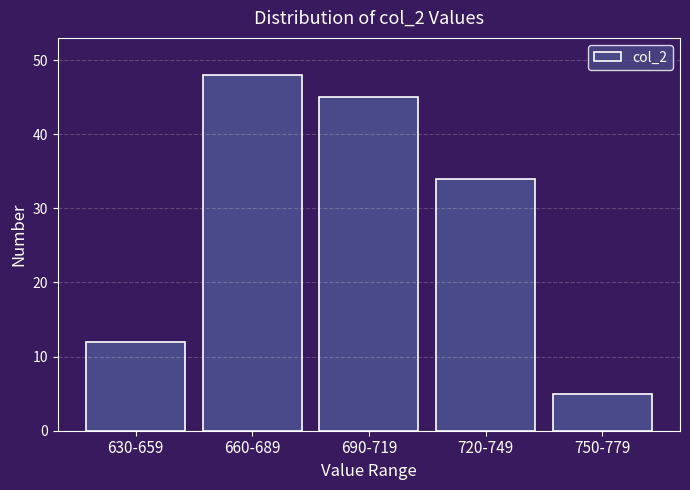

Reading left to right, transcribe all the data shown in this chart.

12	48	45	34	5